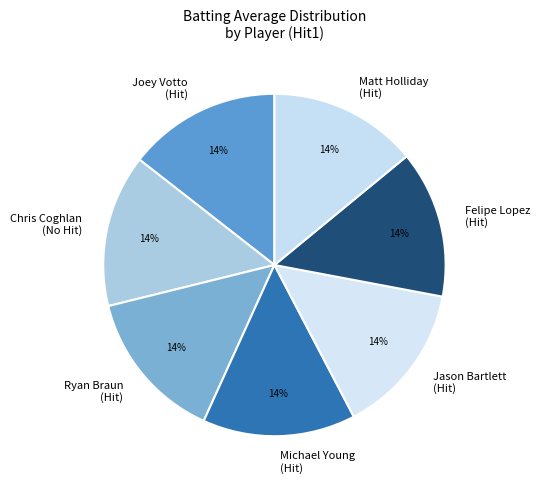

Combined, do Felipe Lopez (Hit) and Joey Votto (Hit) account for over 50%?

No